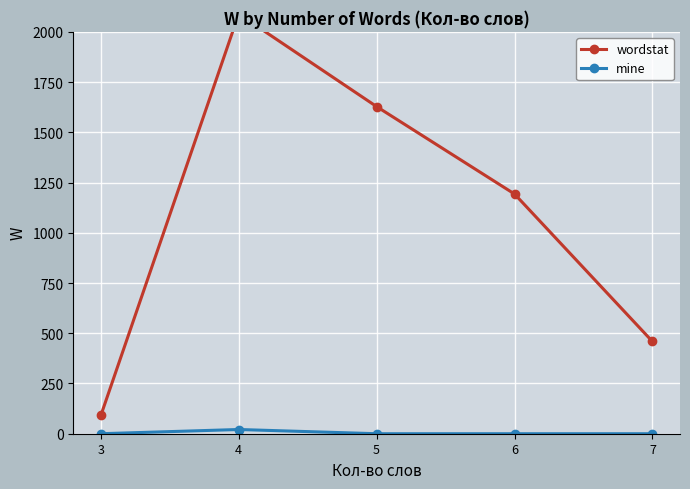

Count the number of categories in the chart.

5